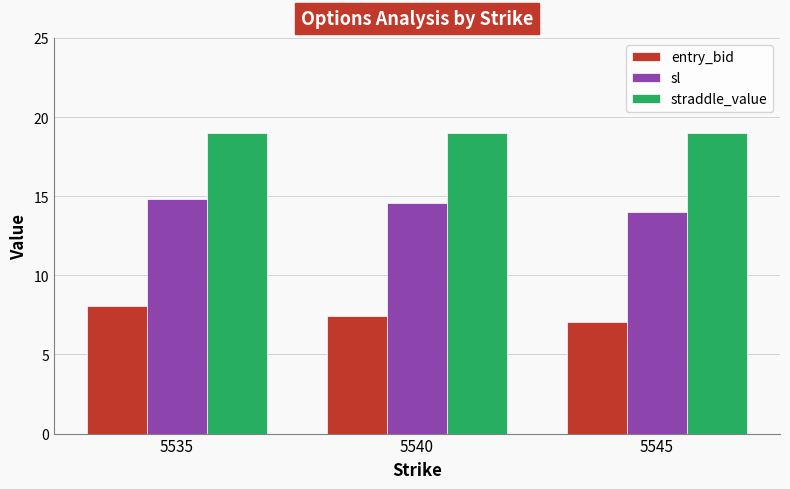

What is the value of the entry_bid bar at the 2nd from the left?

7.5